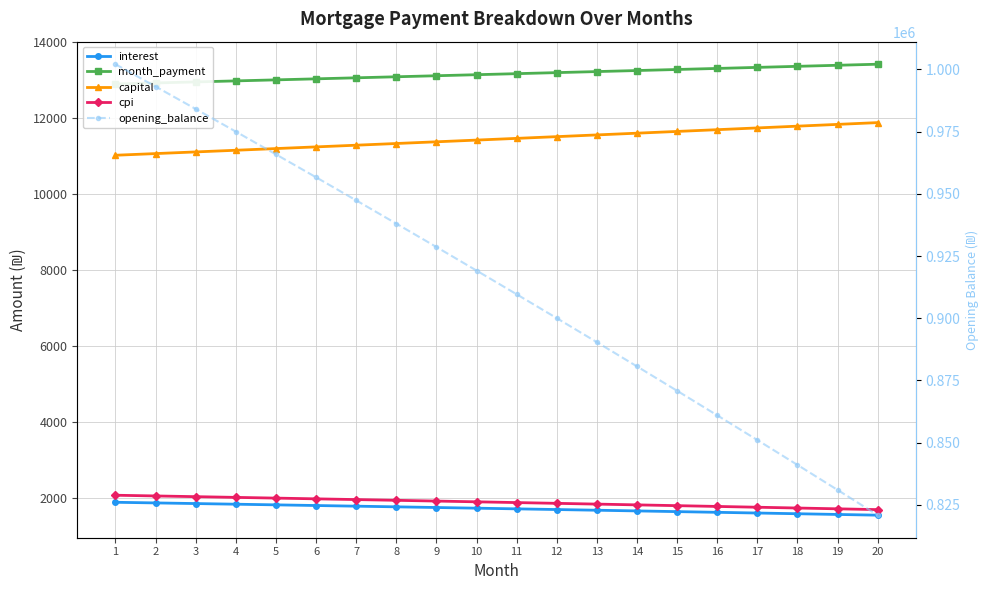

Is the value of interest at 1 greater than the value of month_payment at 8?

No